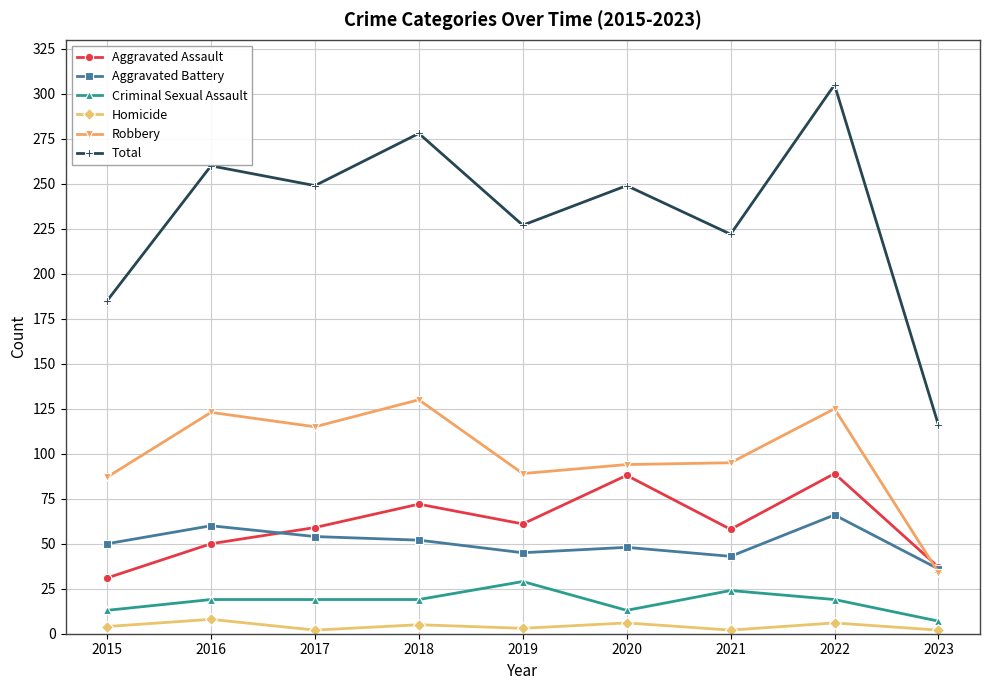

Which series has the largest range (max minus min)?

Total